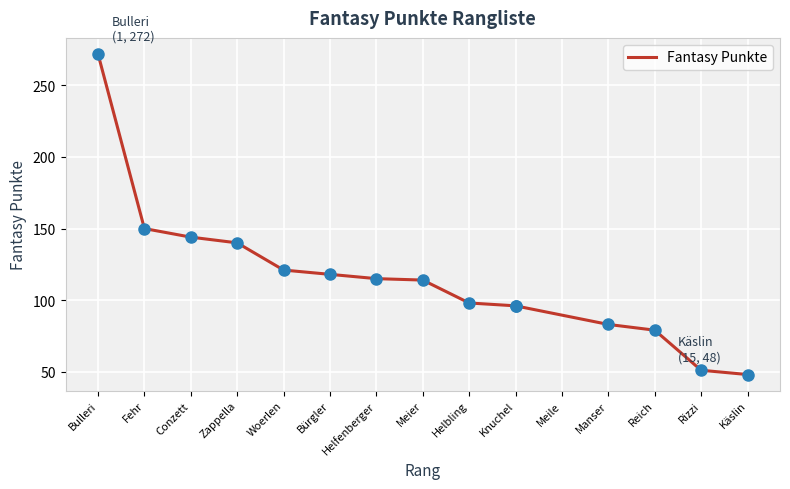

What is the change in value from Zappella to Manser?

-57